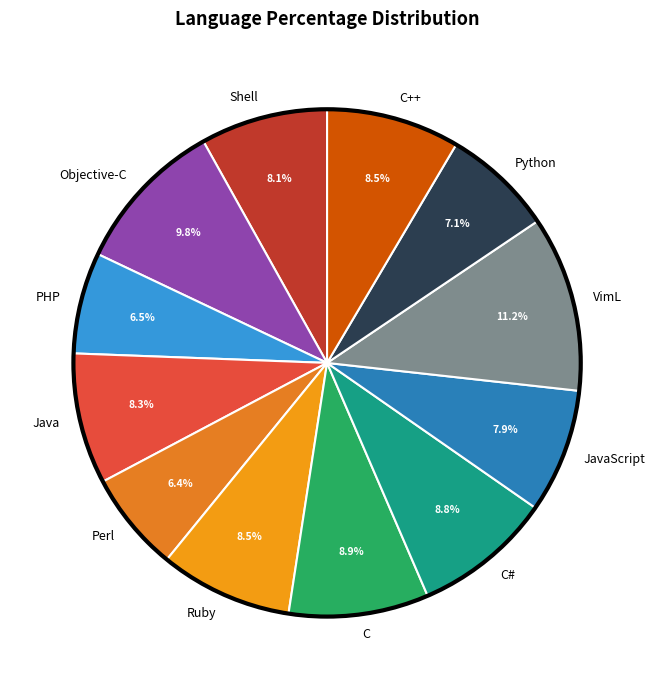

Does any single category account for the majority?

No